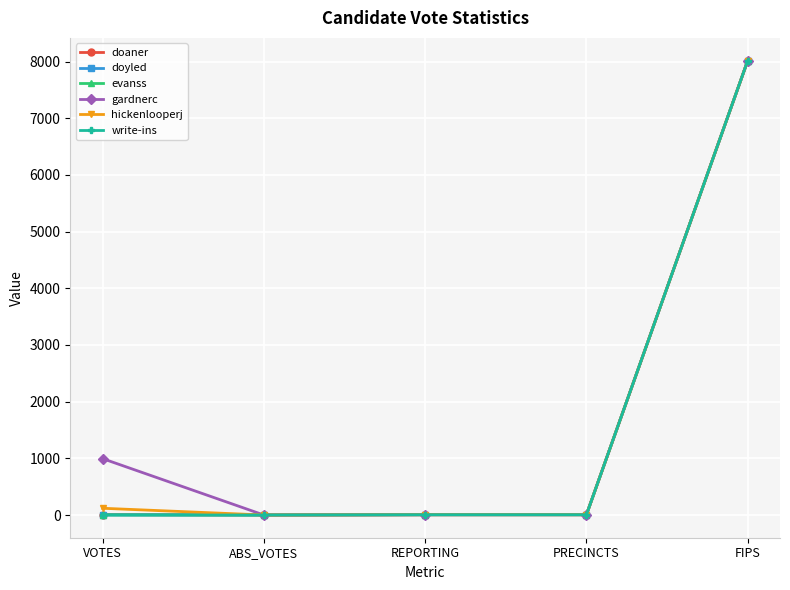

Which series has the largest range (max minus min)?

doaner